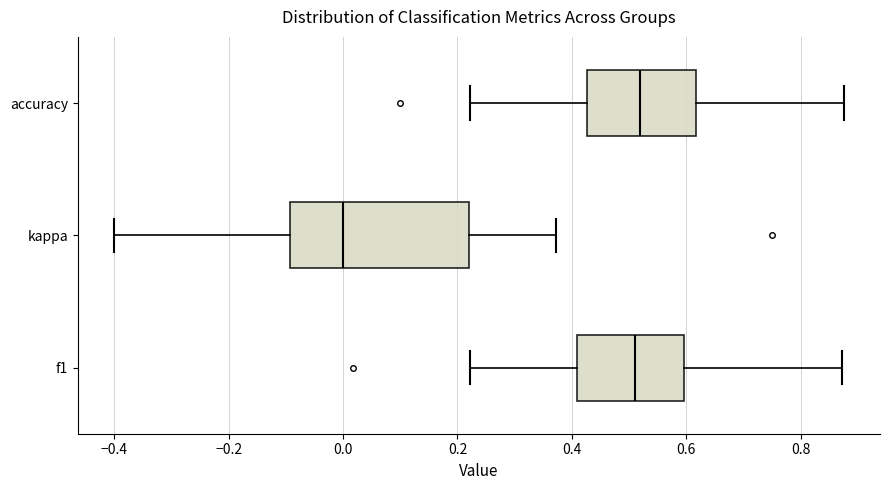

Where does the right whisker of the box for accuracy end on the x-axis? The values are not printed on the chart, so give them approximately, as read against the axis.

0.88